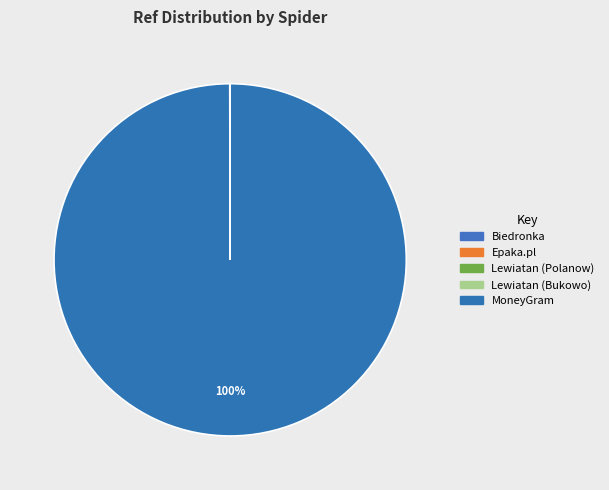

Between MoneyGram and Lewiatan (Polanow), which is larger?

MoneyGram